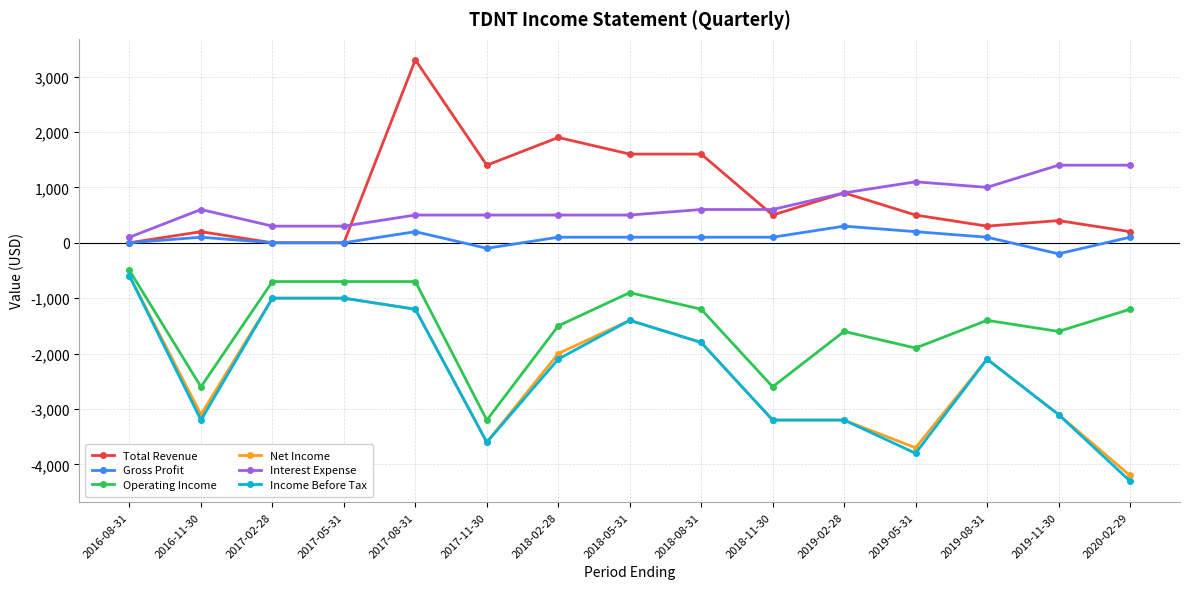

Is this an area chart (filled region under the line)?

No